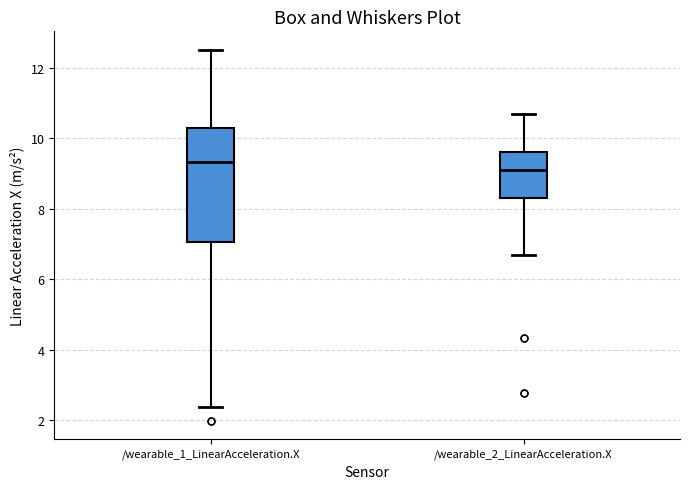

Which box's median line is the highest?

/wearable_1_LinearAcceleration.X